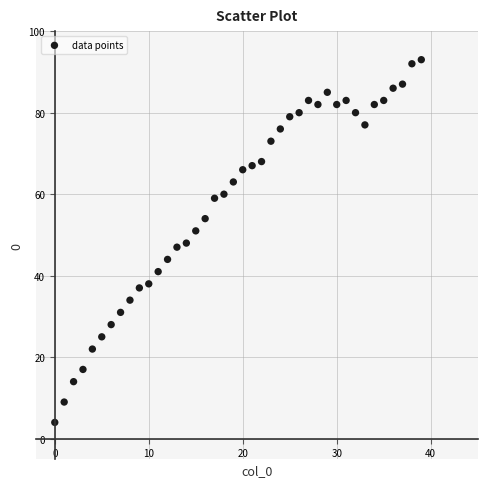

What is the range of Y values (max minus min)?

89